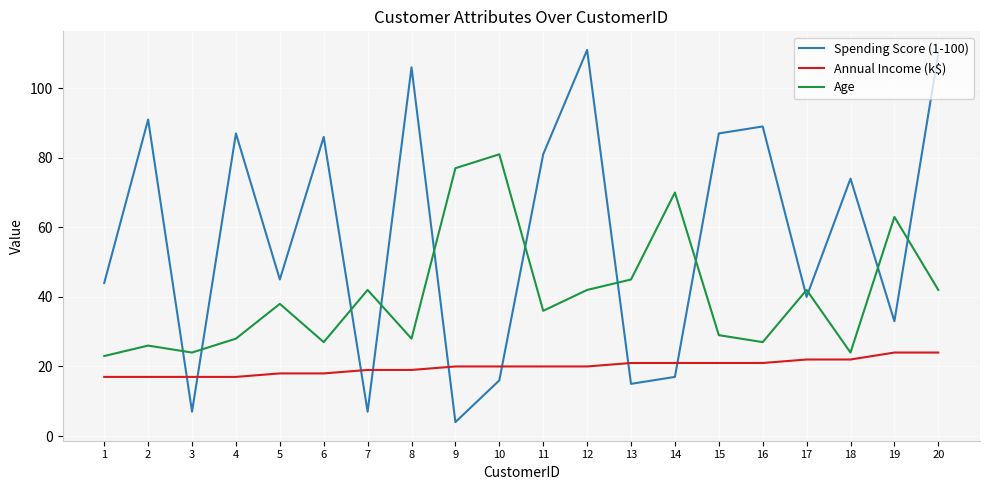

How many series are shown in this chart?

3